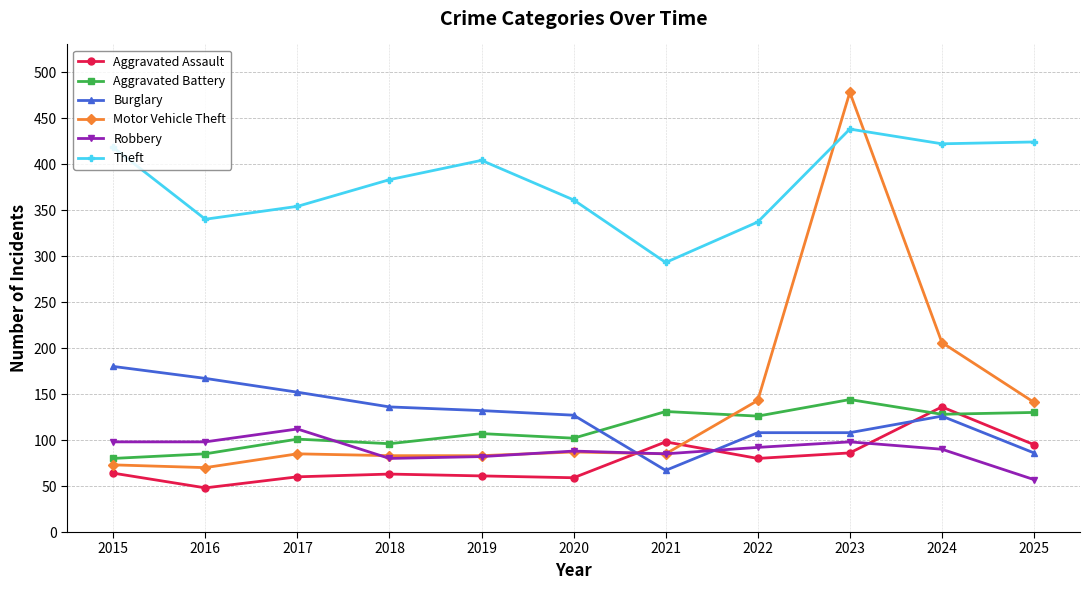

True or false: Motor Vehicle Theft has more than 0 points higher than both neighbors.

True